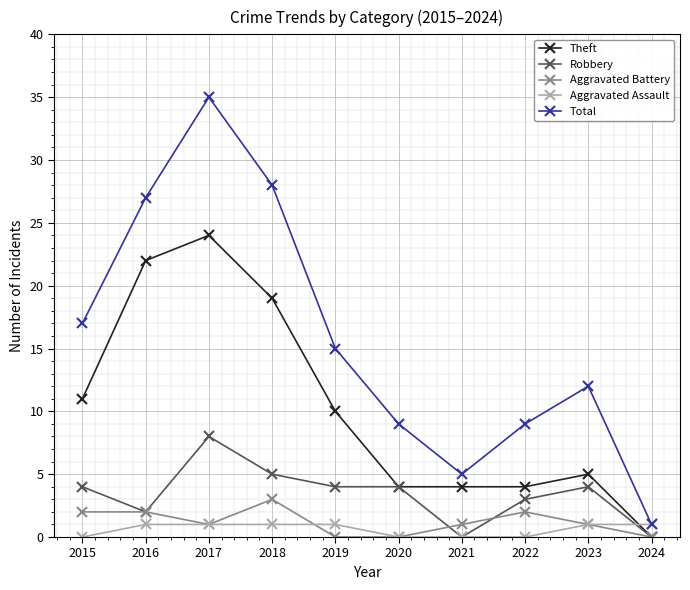

How many interior local peaks does the Total series have?

2